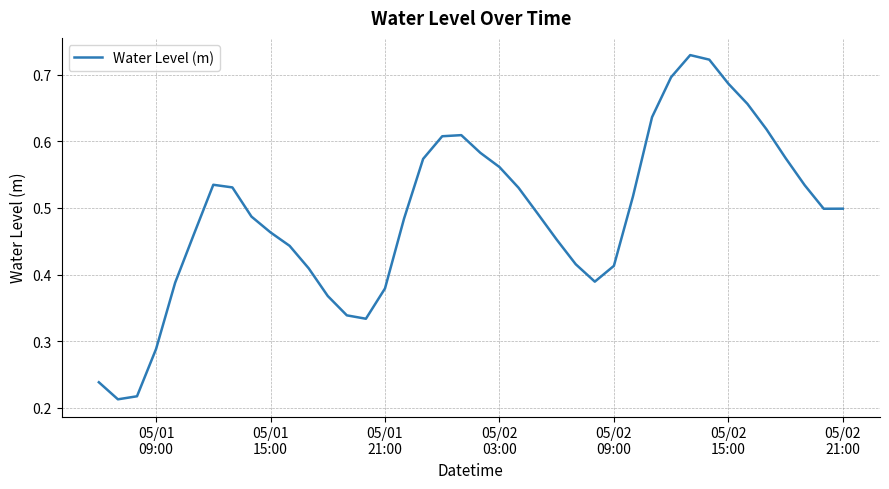

Does the chart display data point markers on the line(s)?

No